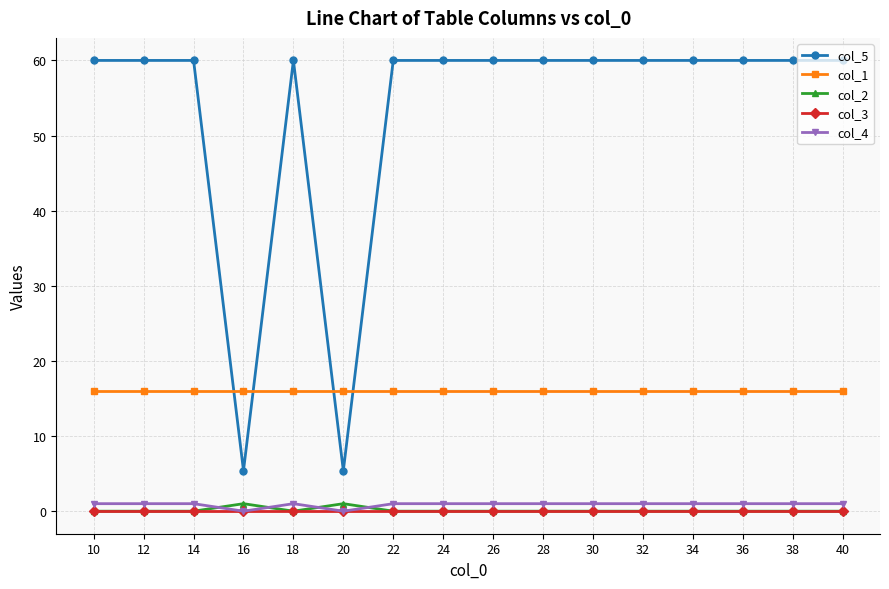

What is the highest value of the col_1 series?

16.0